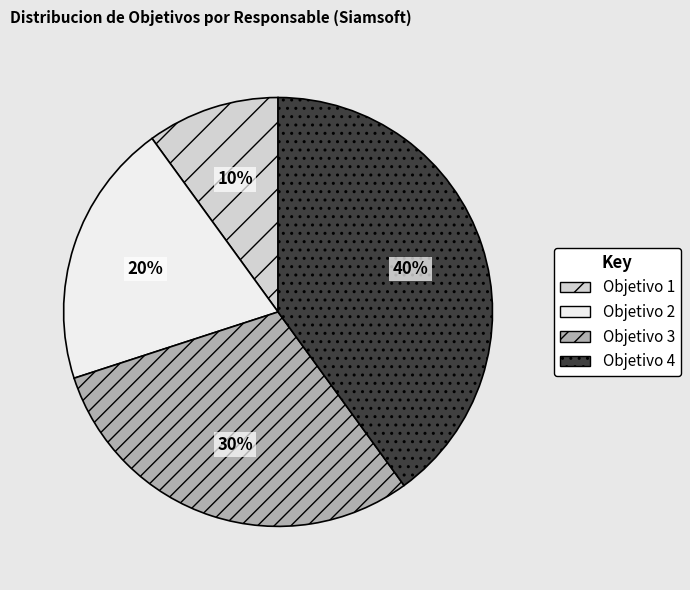

The Objetivo 3 slice represents 30% of the pie. True or false?

True